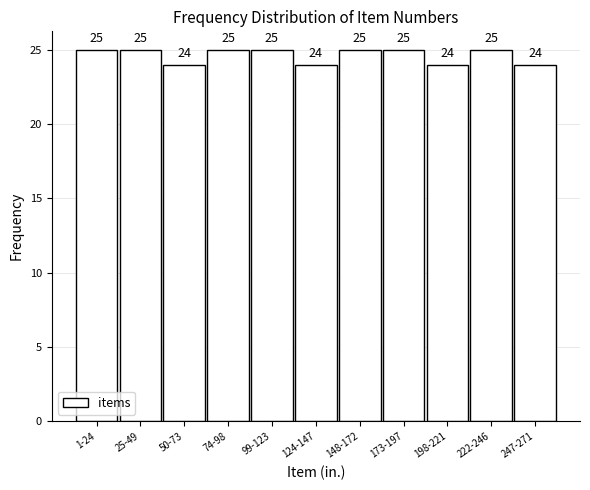

Reading right to left, list all the values displayed in this chart.

247-271=24	222-246=25	198-221=24	173-197=25	148-172=25	124-147=24	99-123=25	74-98=25	50-73=24	25-49=25	1-24=25